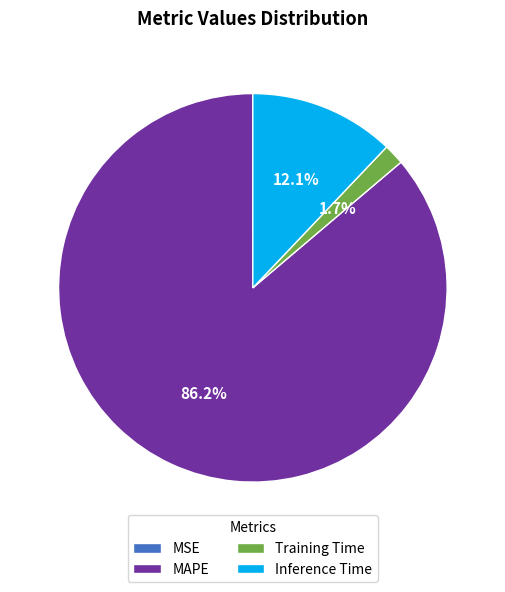

Which slice is the largest?

MAPE